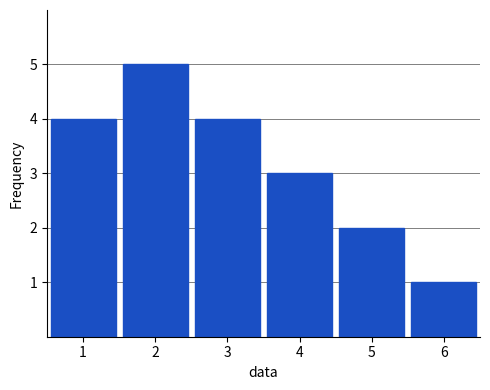

Reading right to left, transcribe all the data shown in this chart.

1	2	3	4	5	4